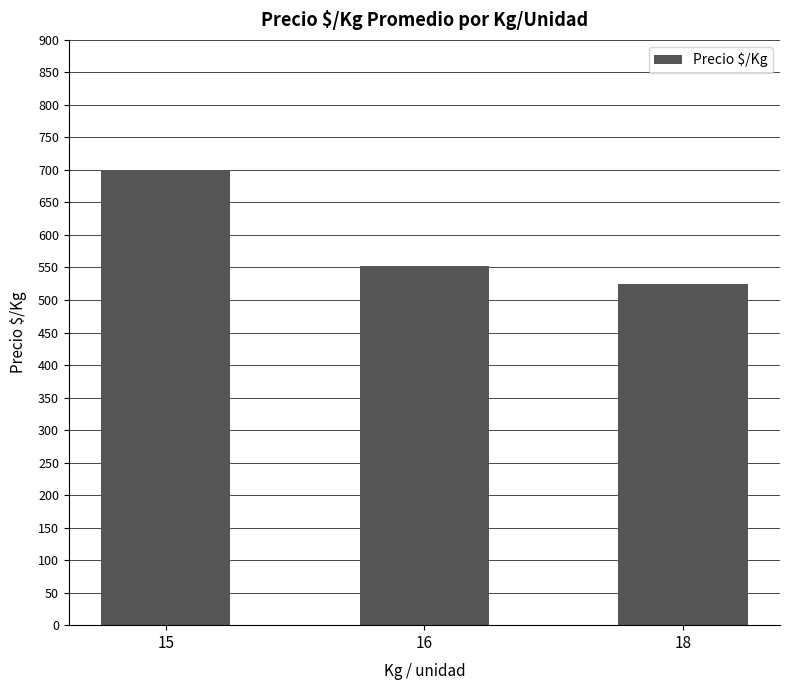

What is the value of the 1st bar from the left?

700